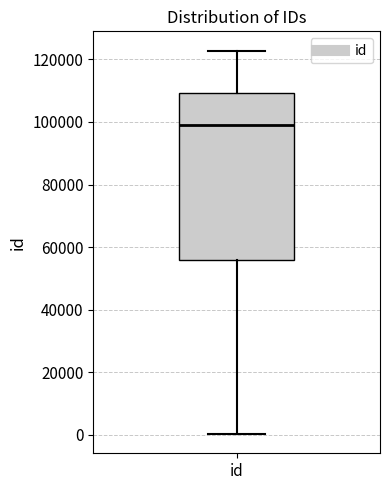

Read this box plot against the y-axis: the position of the median line, the range covered by the box, and the ends of both whiskers. The values are not printed on the chart, so give them approximately, as read against the axis.

median 98000, box 56000 to 110000, whiskers 0 to 122000